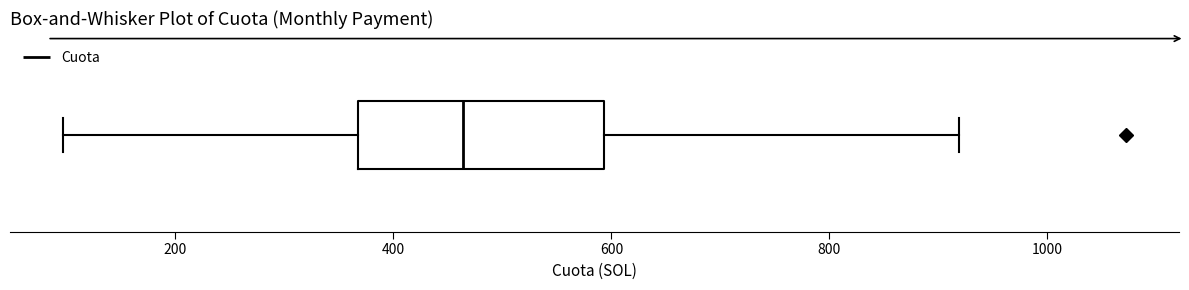

Where is the right edge of the box on the x-axis? The values are not printed on the chart, so give them approximately, as read against the axis.

600